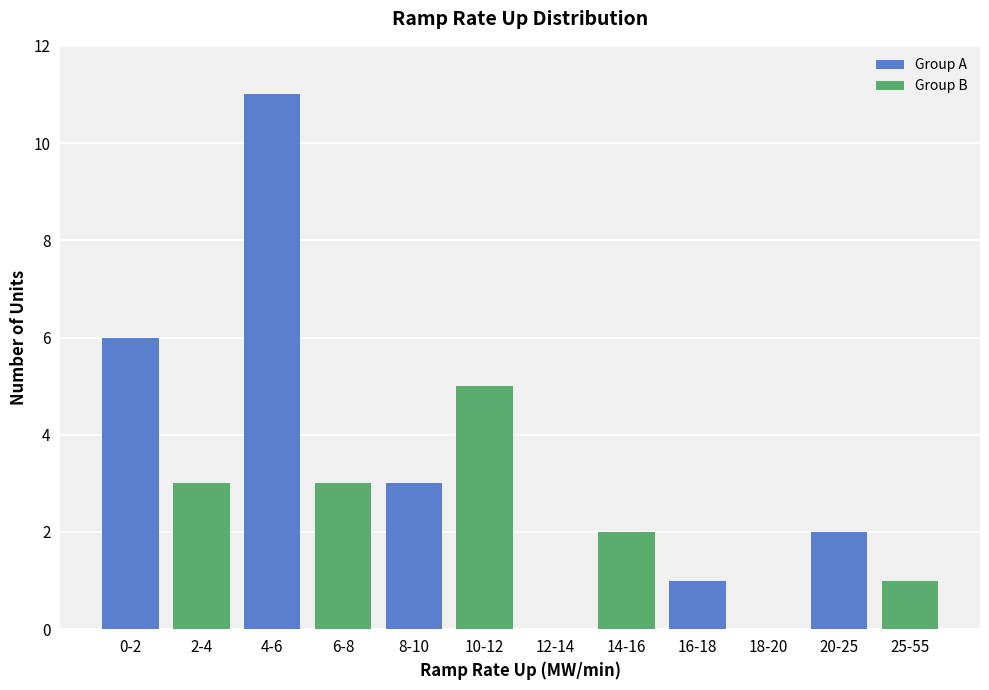

Reading left to right, transcribe all the data shown in this chart.

0-2=6	2-4=3	4-6=11	6-8=3	8-10=3	10-12=5	12-14=0	14-16=2	16-18=1	18-20=0	20-25=2	25-55=1